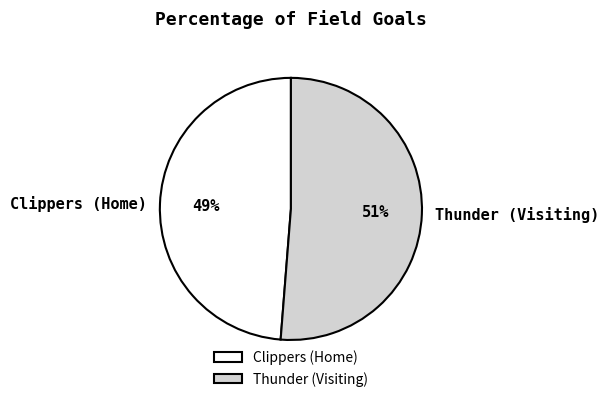

Between Clippers (Home) and Thunder (Visiting), which is larger?

Thunder (Visiting)